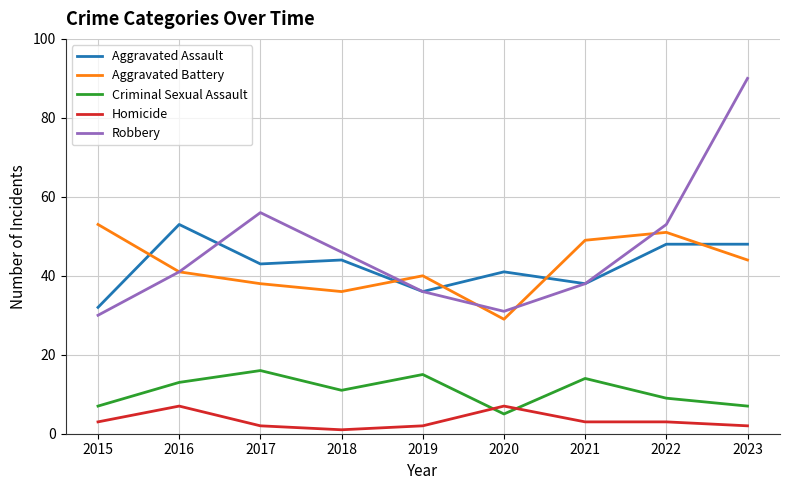

Is it true that Criminal Sexual Assault equals 15 at 2018?

False